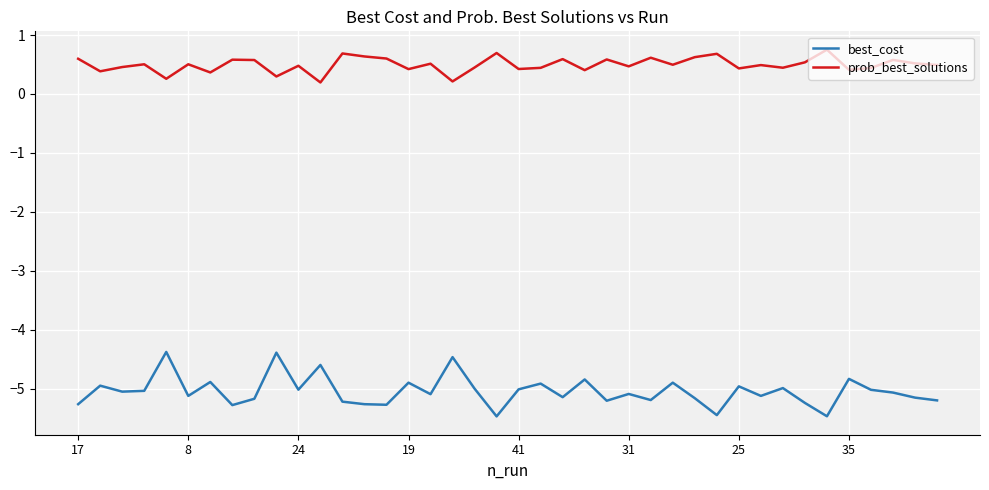

What is the average value of the best_cost series?

-5.0